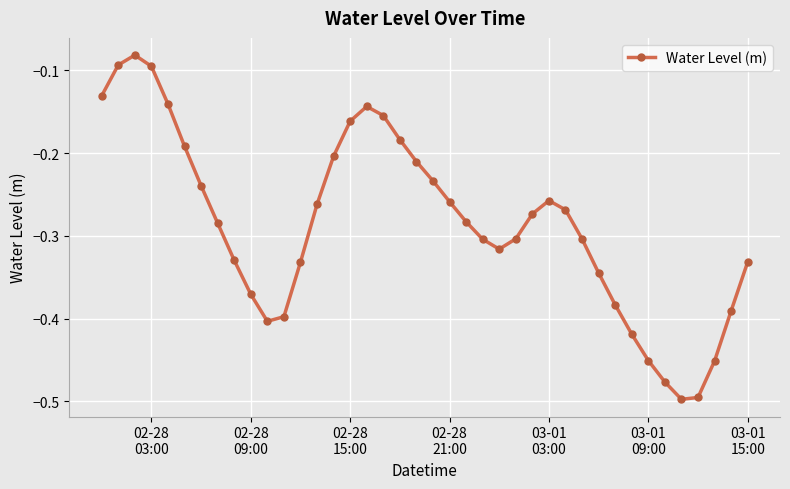

True or false: there are more than 1 points higher than both neighbors.

True